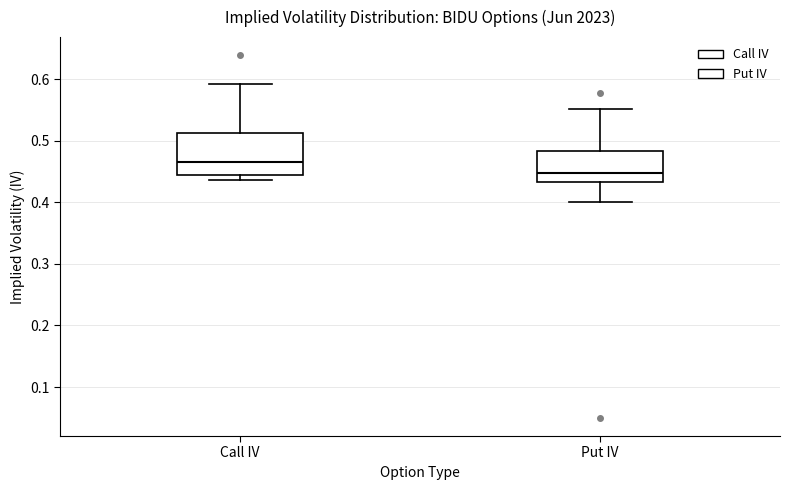

Which box has the highest median line?

Call IV